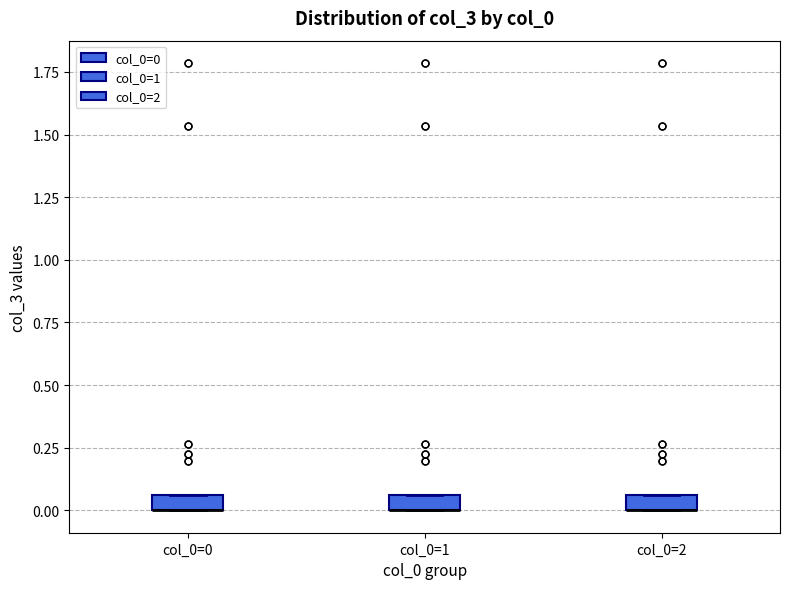

Where is the upper edge of the box for col_0=0 on the y-axis? The values are not printed on the chart, so give them approximately, as read against the axis.

0.05